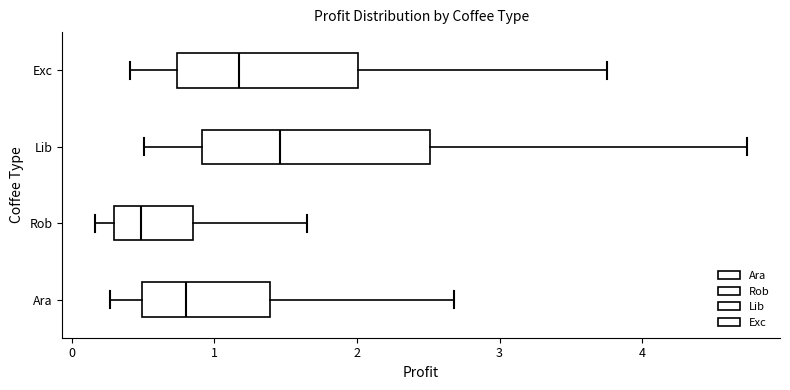

Comparing the boxes themselves (not the whiskers), which one is the widest?

Lib